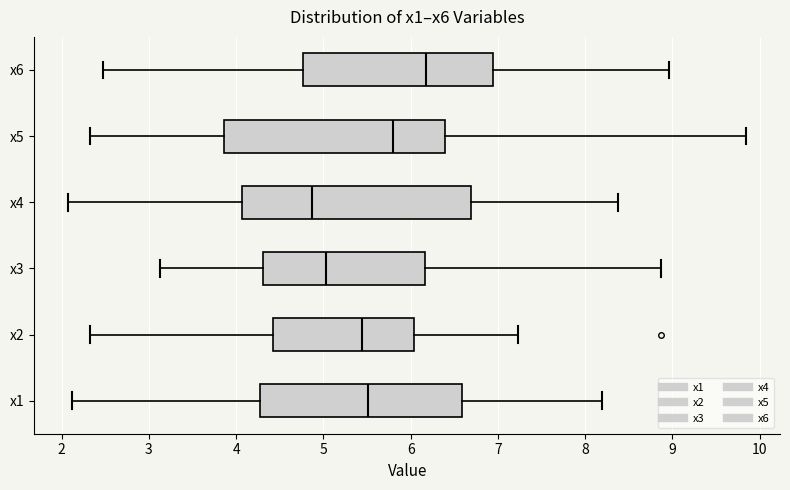

Reading bottom to top, transcribe this box plot: for each box, give where its median line is, the range the box spans, and where its two whiskers end, as read against the x-axis. The values are not printed on the chart, so give them approximately, as read against the axis.

x1: median 5.5, box 4.3 to 6.6, whiskers 2.1 to 8.2
x2: median 5.4, box 4.4 to 6.0, whiskers 2.3 to 7.2
x3: median 5.0, box 4.3 to 6.2, whiskers 3.1 to 8.9
x4: median 4.9, box 4.1 to 6.7, whiskers 2.1 to 8.4
x5: median 5.8, box 3.9 to 6.4, whiskers 2.3 to 9.8
x6: median 6.2, box 4.8 to 6.9, whiskers 2.5 to 9.0